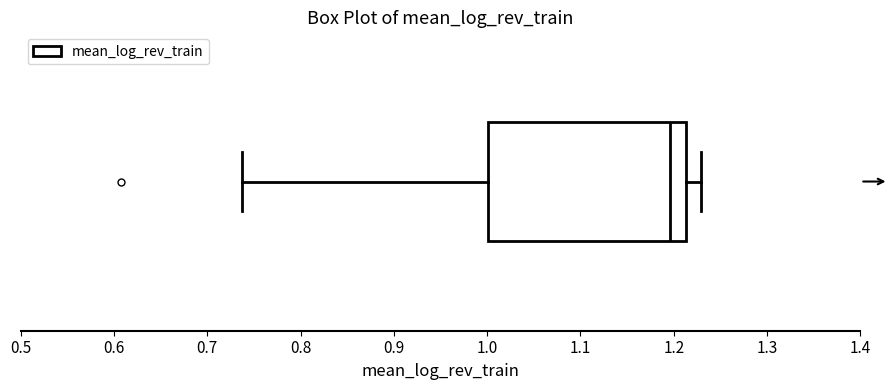

Transcribe this box plot: give where the median line is, the range the box spans, and where the two whiskers end, as read against the x-axis. The values are not printed on the chart, so give them approximately, as read against the axis.

median 1.20, box 1.00 to 1.21, whiskers 0.74 to 1.23